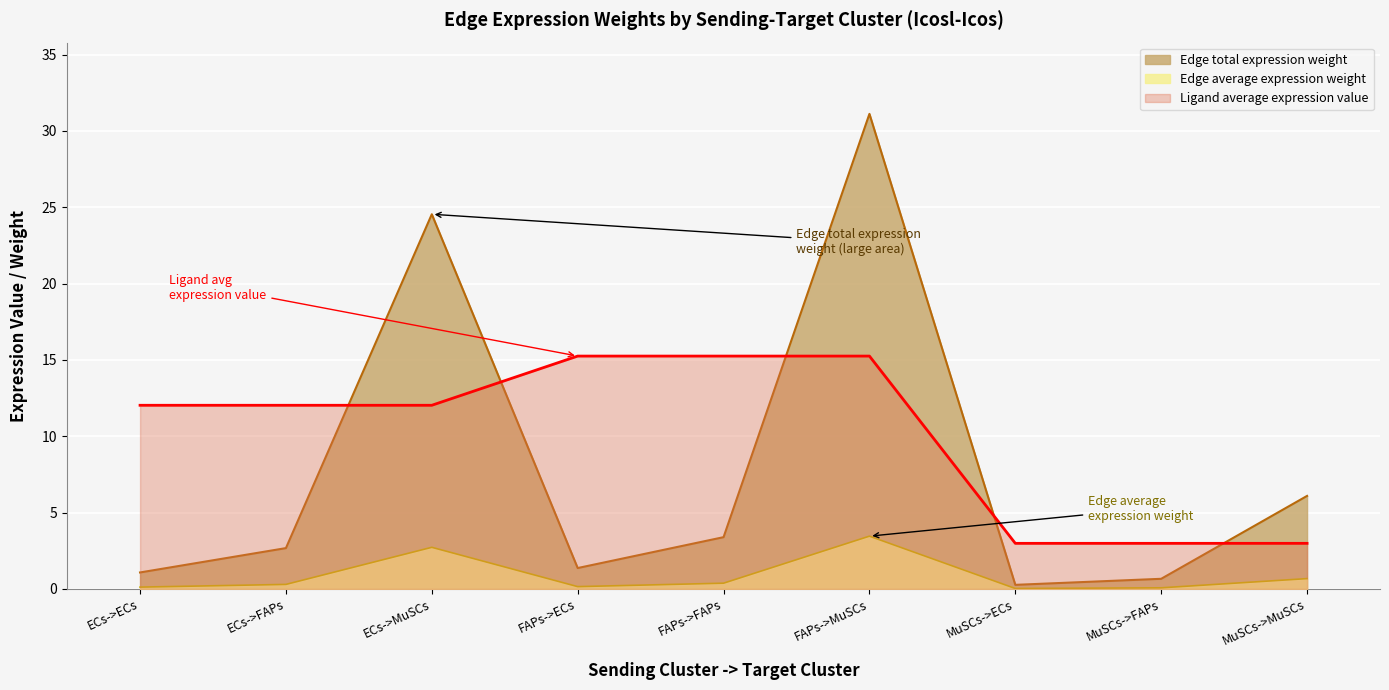

Is the value of Ligand average expression value at MuSCs->FAPs greater than the value of Edge average expression weight at MuSCs->MuSCs?

Yes